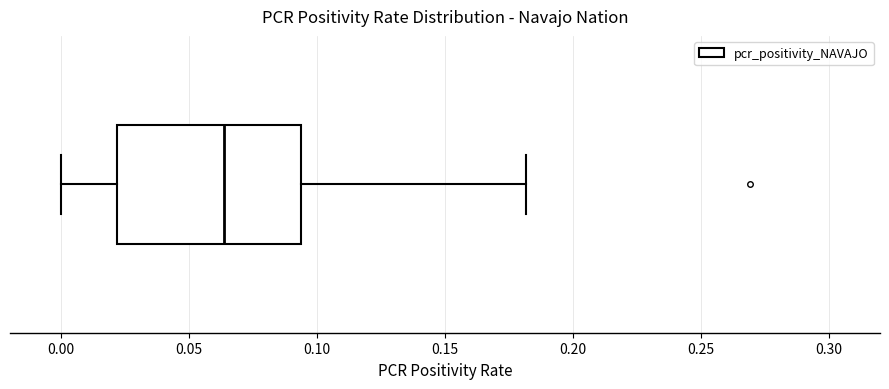

Where does the right whisker of the box end on the x-axis? The values are not printed on the chart, so give them approximately, as read against the axis.

0.180